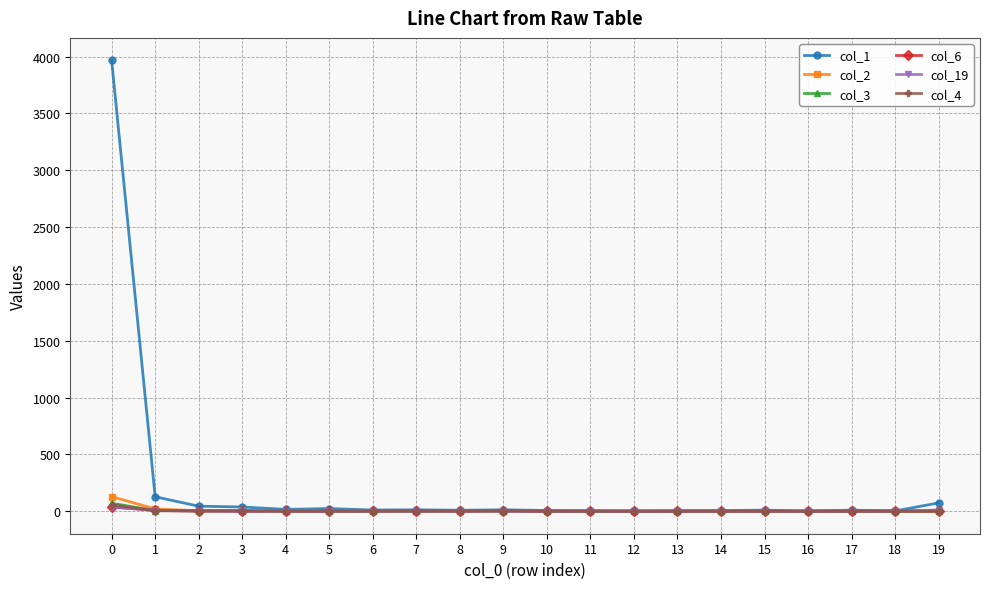

Which series has the largest total across all categories?

col_1